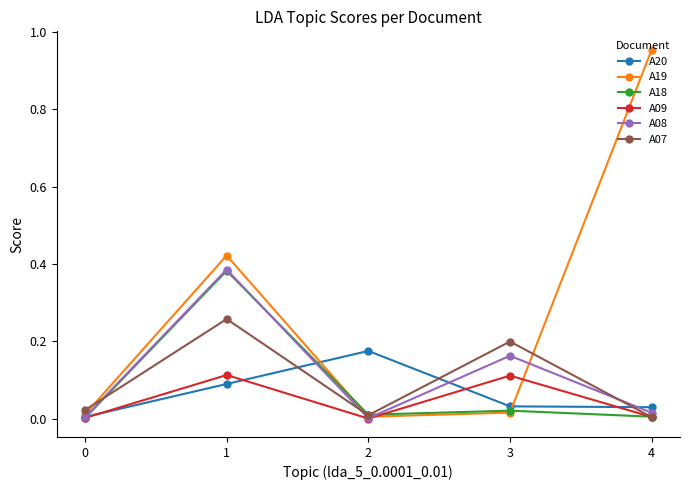

In A08, how many points are lower than both neighbors (excluding endpoints)?

1